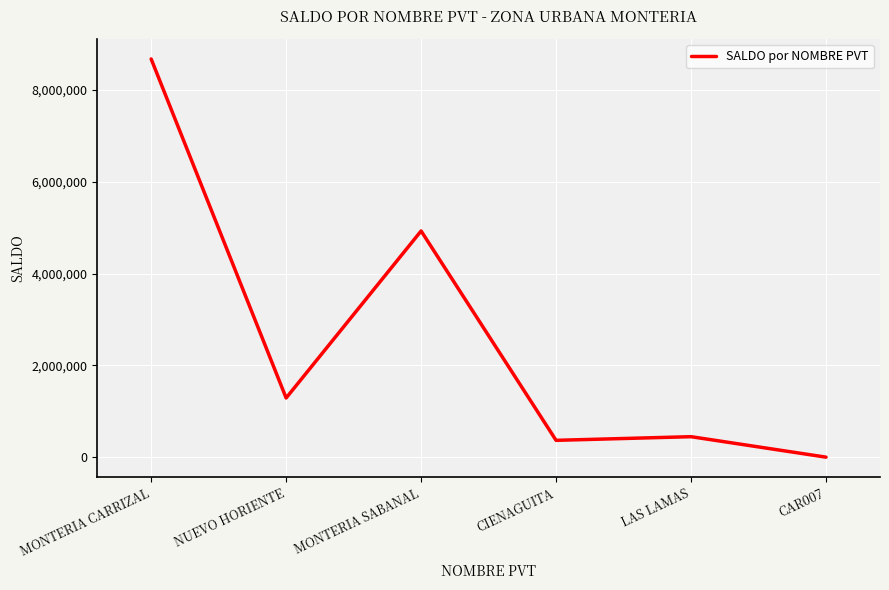

Where is the data nearest to the value 4337053?

MONTERIA SABANAL